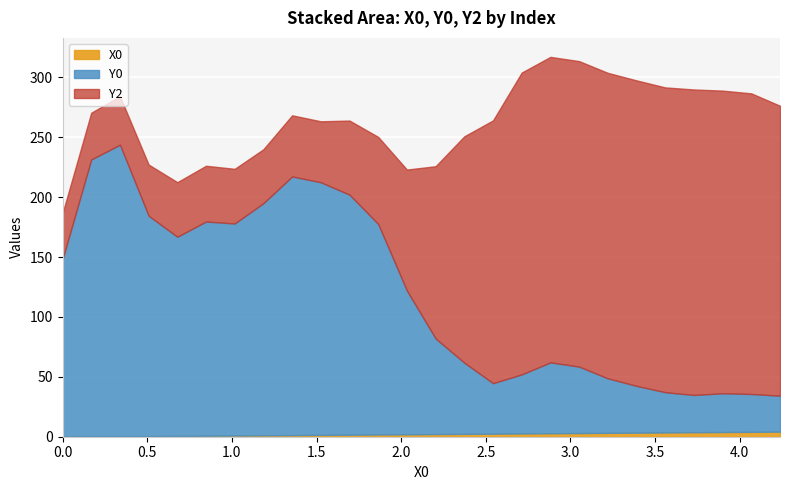

What is the difference between the second highest and minimum values in the X0 series?

4.1